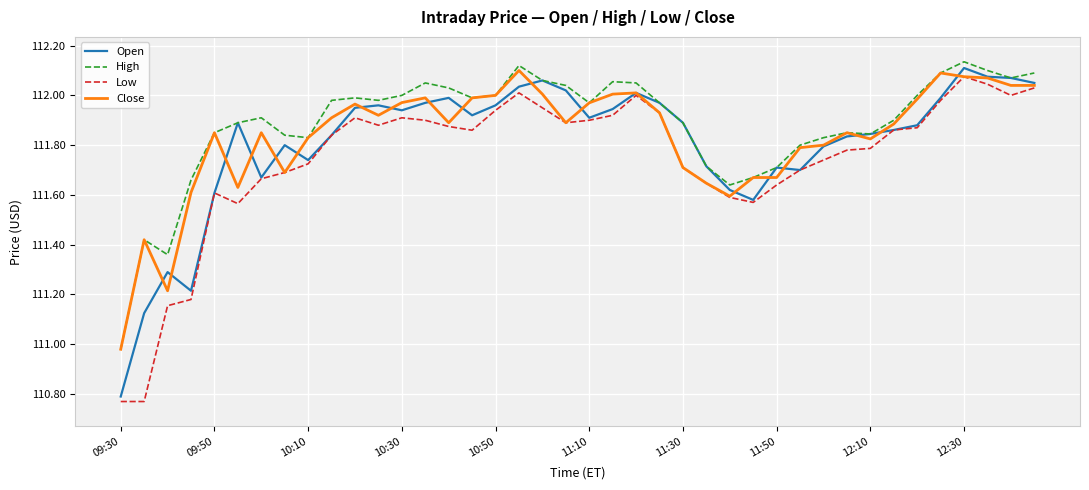

True or false: Low and High intersect in this chart.

False